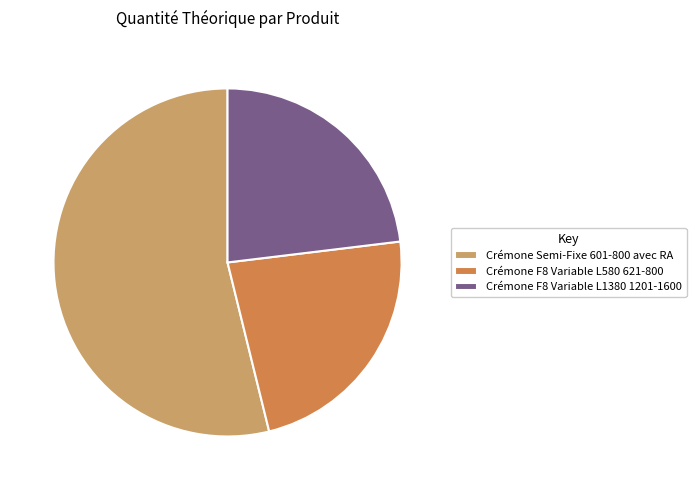

The Crémone F8 Variable L1380 1201-1600 slice represents 23% of the pie. True or false?

True